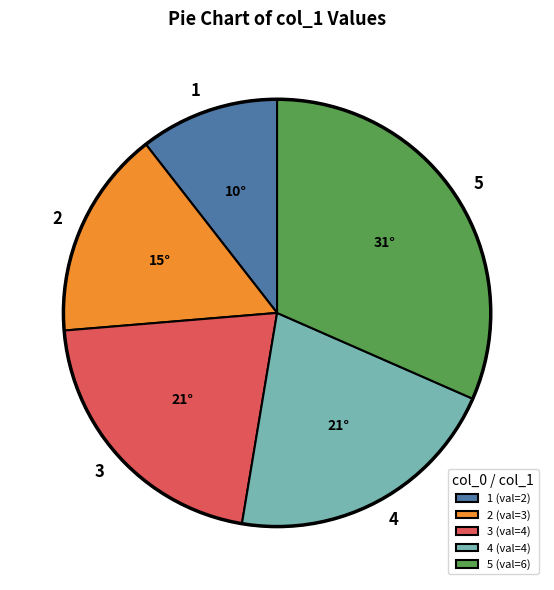

How many segments does this pie chart have?

5